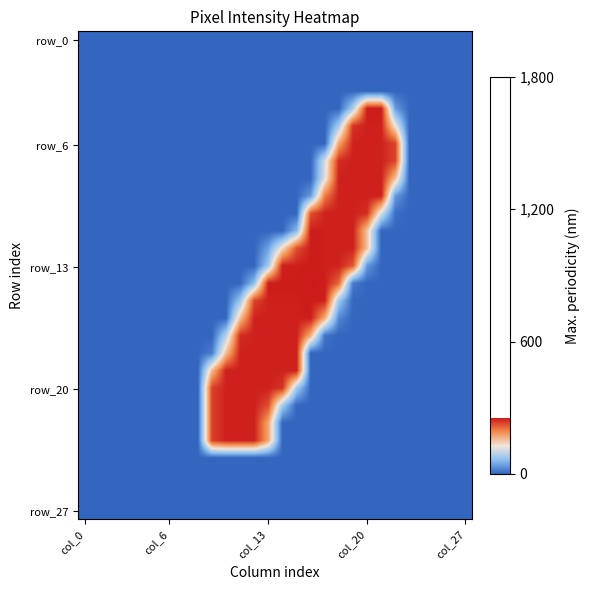

Count the number of data series in this chart.

28